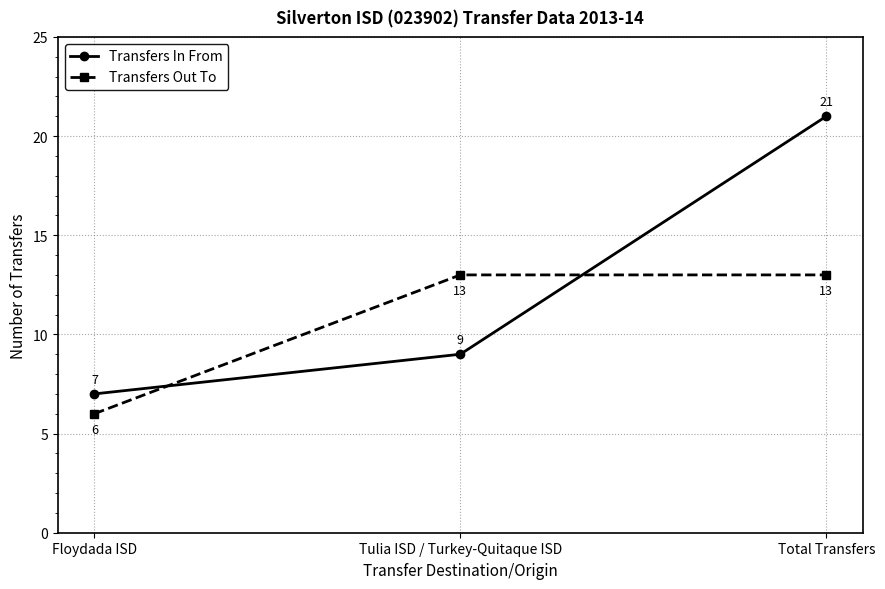

Is the value of Transfers Out To at Tulia ISD / Turkey-Quitaque ISD greater than the value of Transfers In From at Tulia ISD / Turkey-Quitaque ISD?

Yes